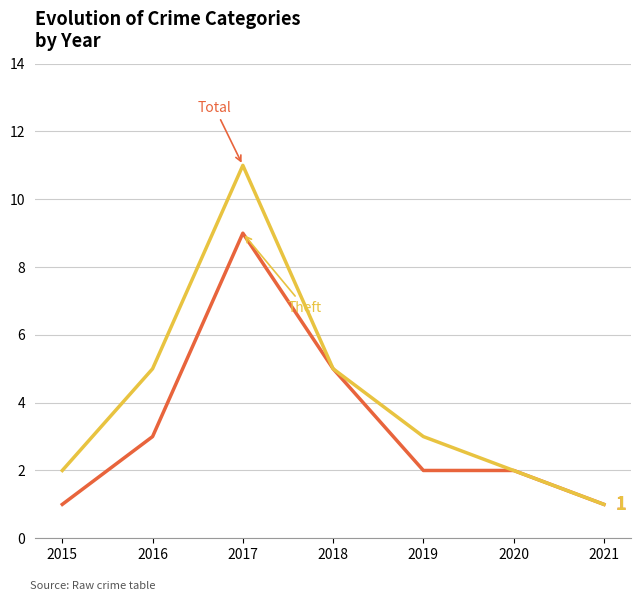

What is the greatest value displayed?

11